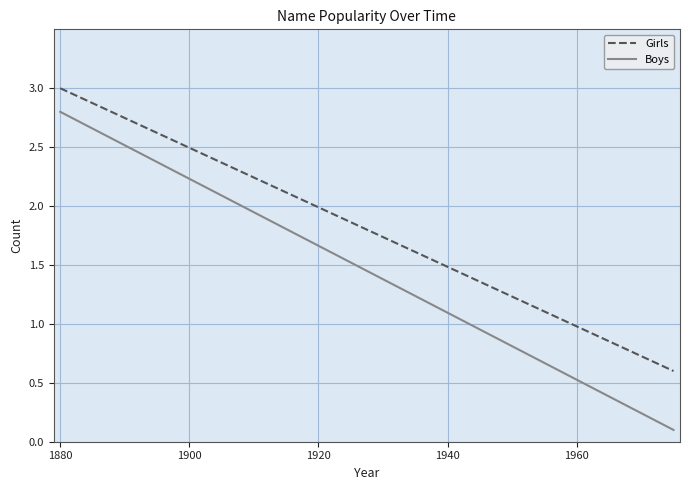

Rank the series by their maximum value, from lowest to highest.

Boys, Girls